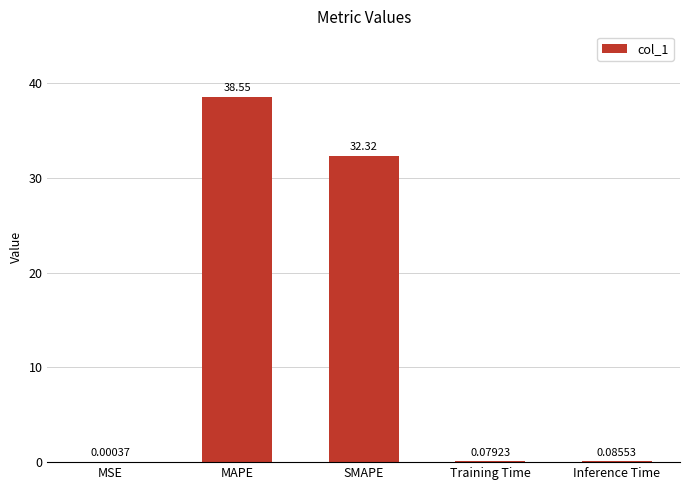

What is the sum of all values?

71.0